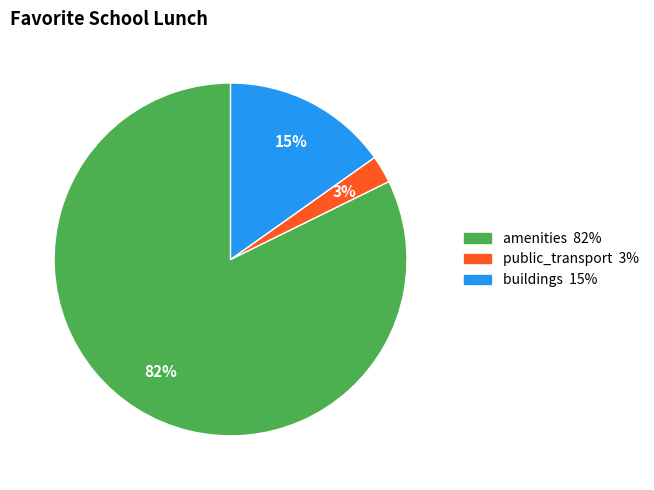

What is the largest slice in the pie chart?

amenities